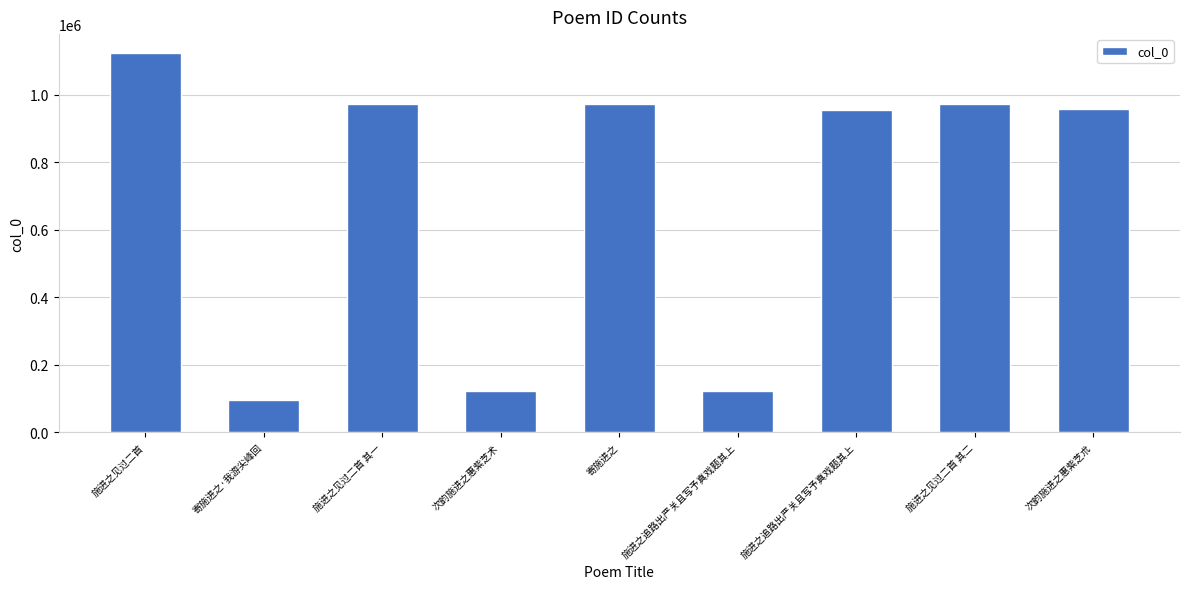

How many bars are there in total?

9